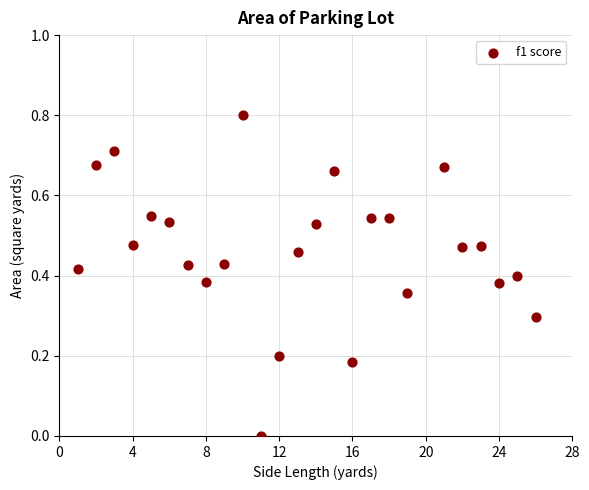

What is the range of X values (max minus min)?

25.0